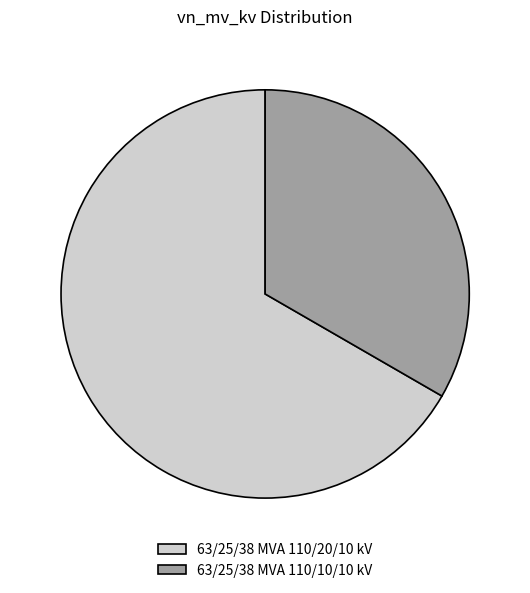

Which category has the biggest portion of the pie?

63/25/38 MVA 110/20/10 kV